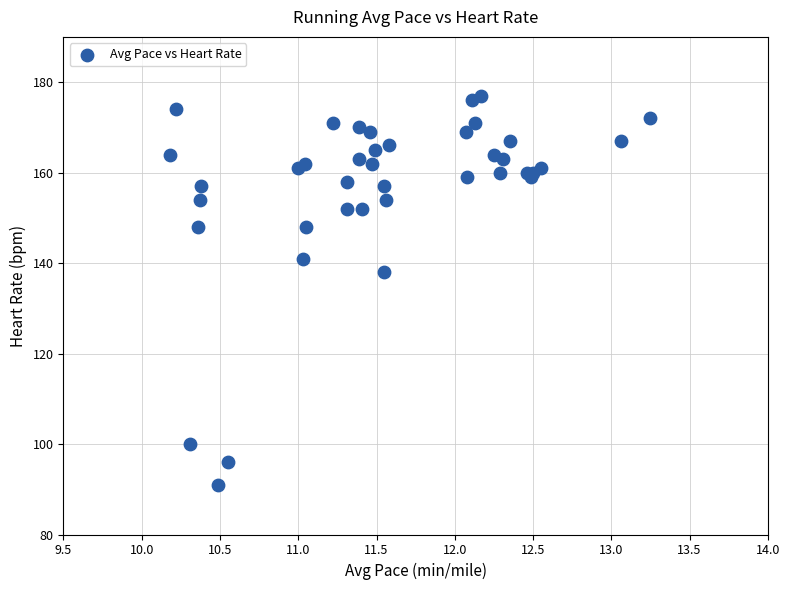

What Y value in the scatter plot is closest to 134?

138